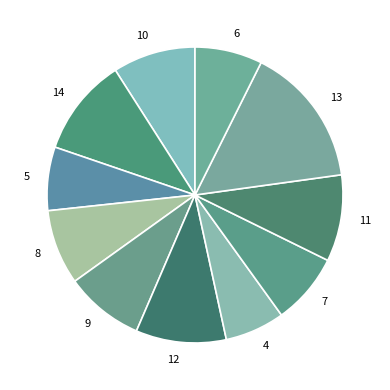

Is there any slice that represents more than half of the pie?

No